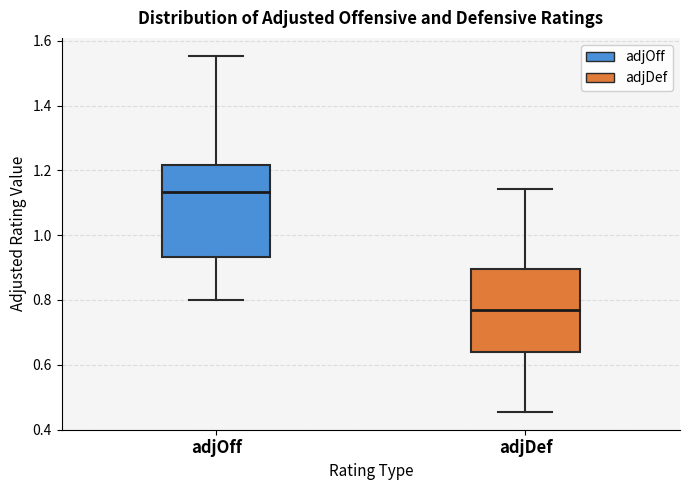

Which box has the highest median line?

adjOff